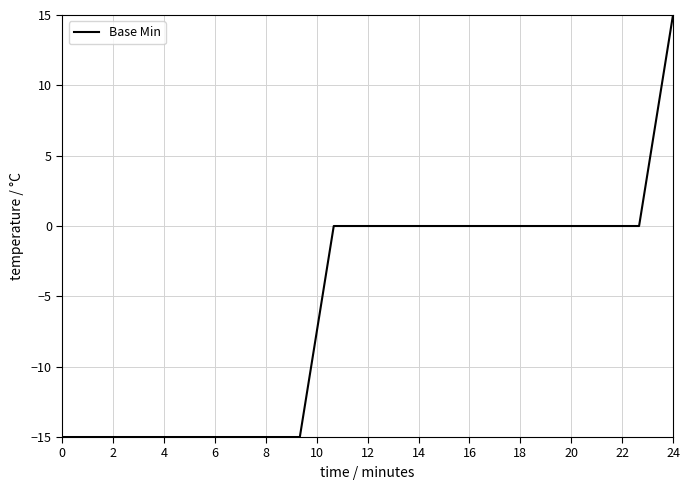

What is the smallest value displayed?

-15